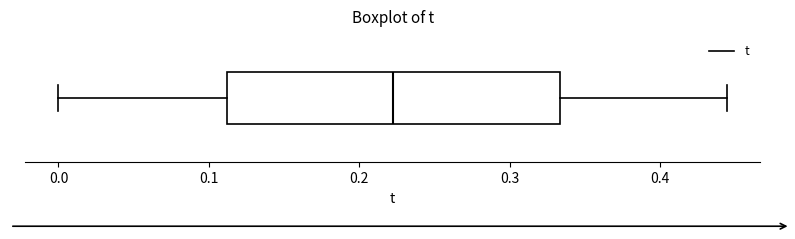

Where is the left edge of the box on the x-axis? The values are not printed on the chart, so give them approximately, as read against the axis.

0.11